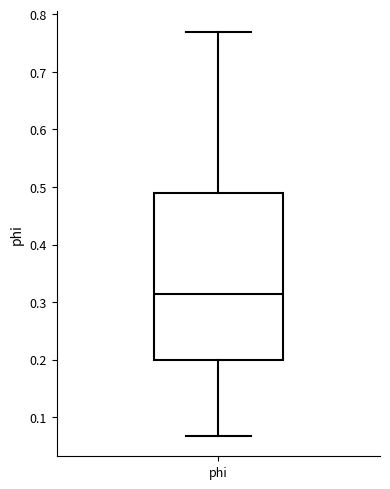

Transcribe this box plot: give where the median line is, the range the box spans, and where the two whiskers end, as read against the y-axis. The values are not printed on the chart, so give them approximately, as read against the axis.

median 0.31, box 0.20 to 0.49, whiskers 0.07 to 0.77